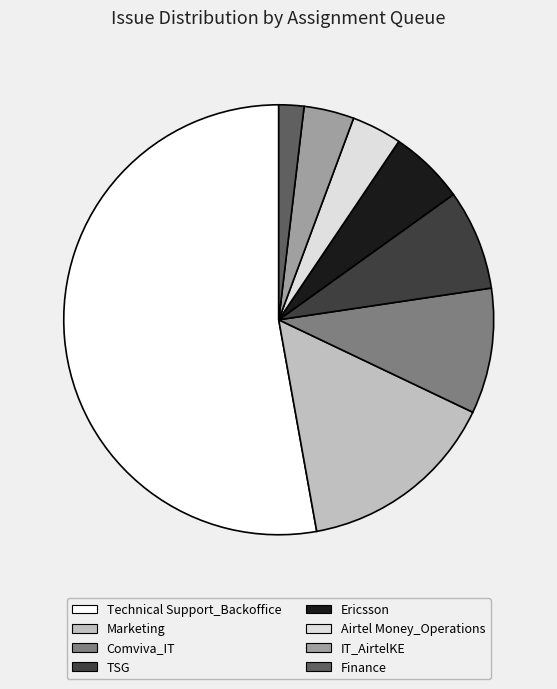

Do Airtel Money_Operations and Technical Support_Backoffice together represent more than half of the pie?

Yes